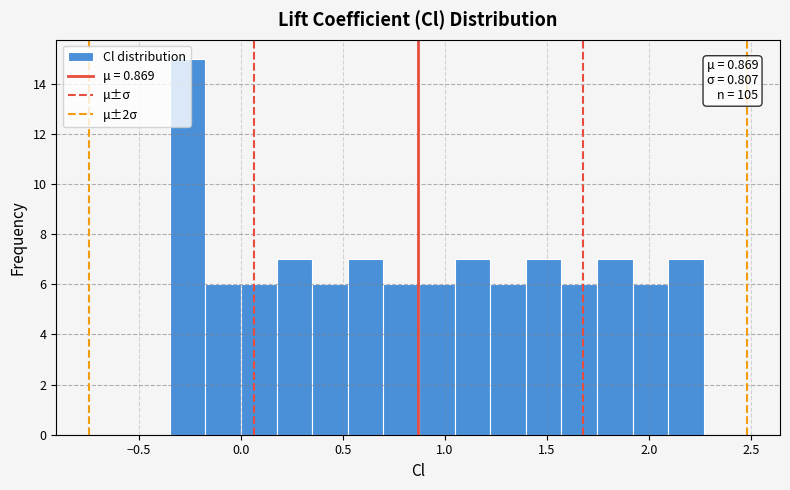

Read against the x-axis, roughly where is the centre of the tallest bar?

-0.25